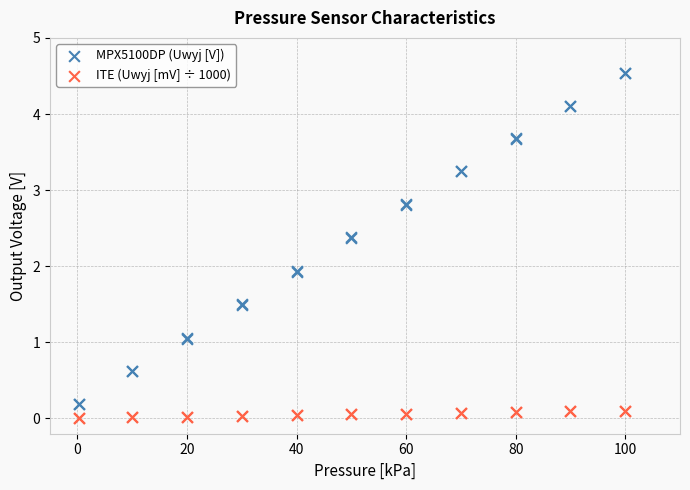

What is the X range (max minus min) for the scatter plot?

99.7